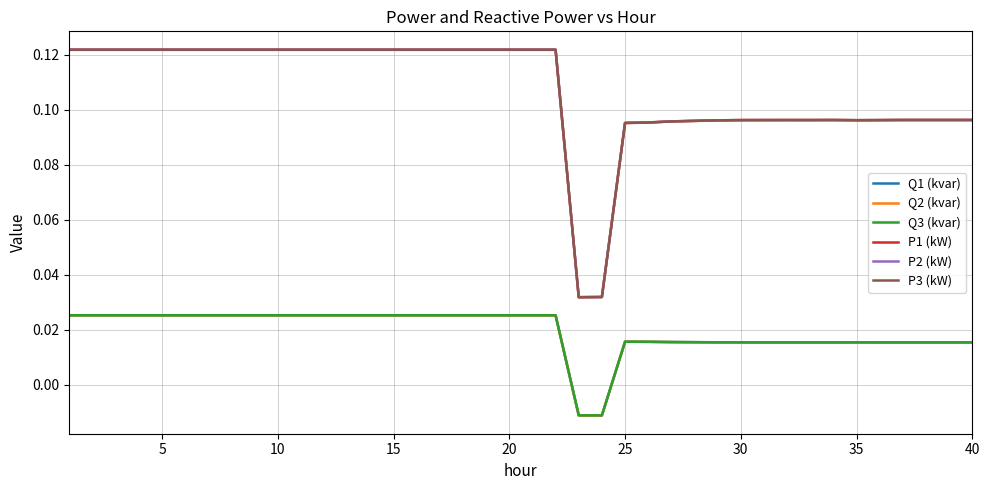

Which series has the widest spread of values?

P2 (kW)